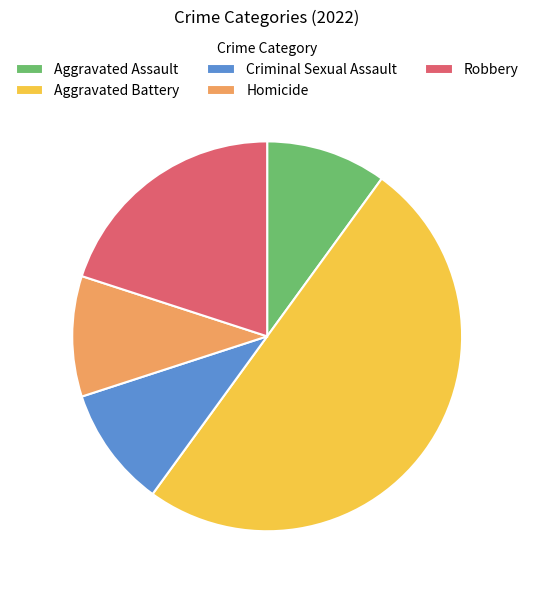

Does Aggravated Assault represent more than half of the total?

No